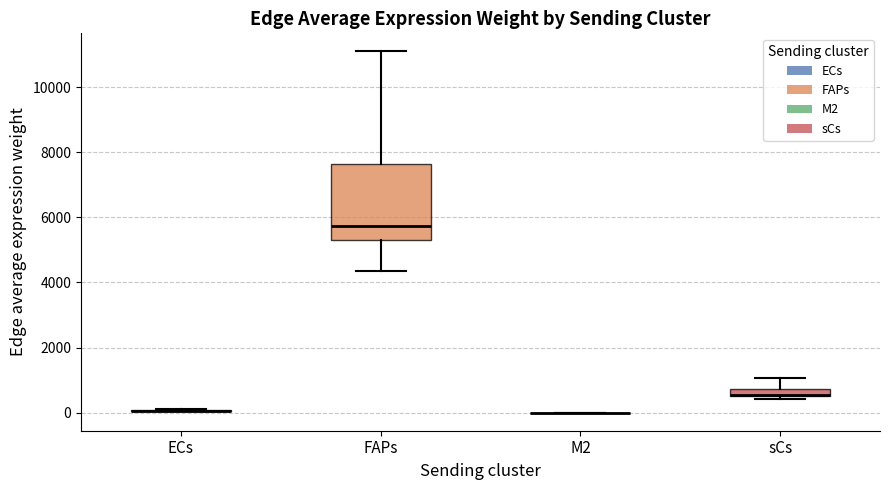

Comparing the boxes themselves (not the whiskers), which one is the tallest?

FAPs